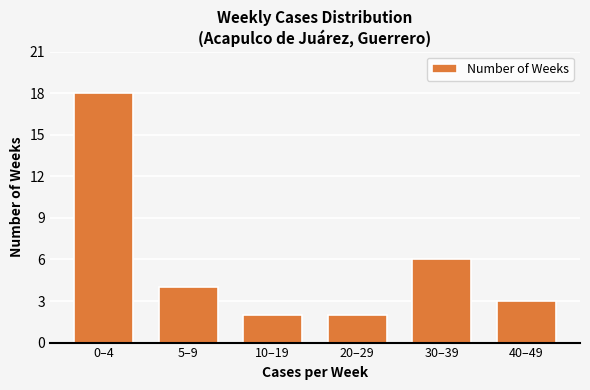

Reading left to right, what are all the values shown in this chart?

18	4	2	2	6	3